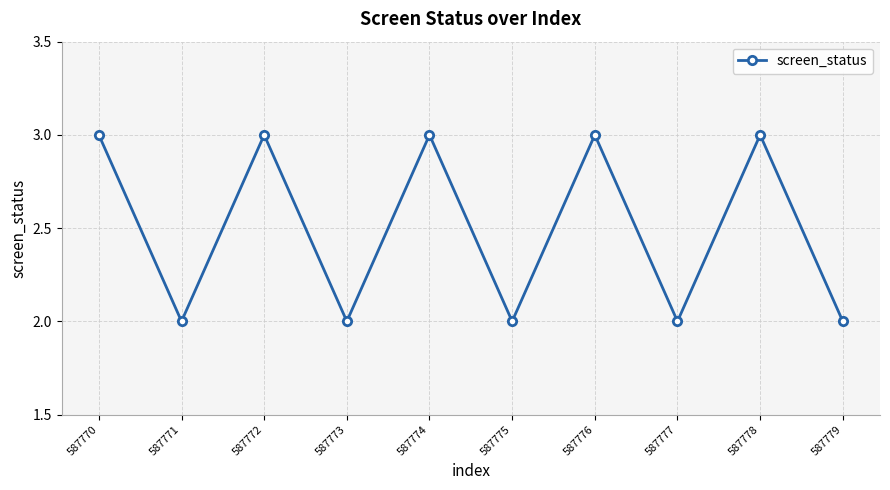

What is the maximum value shown in the chart?

3